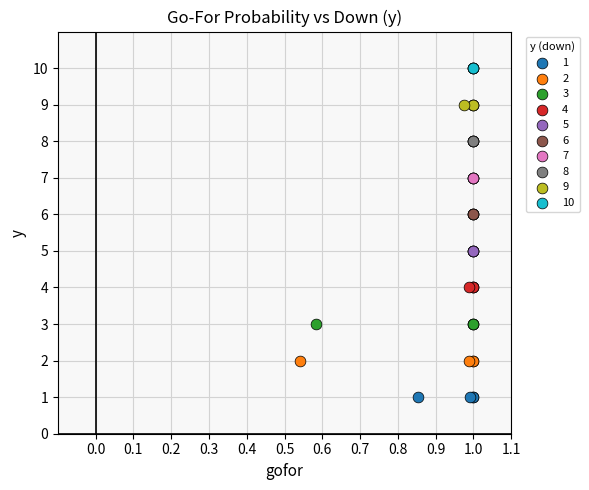

Which series contains the highest Y value?

10